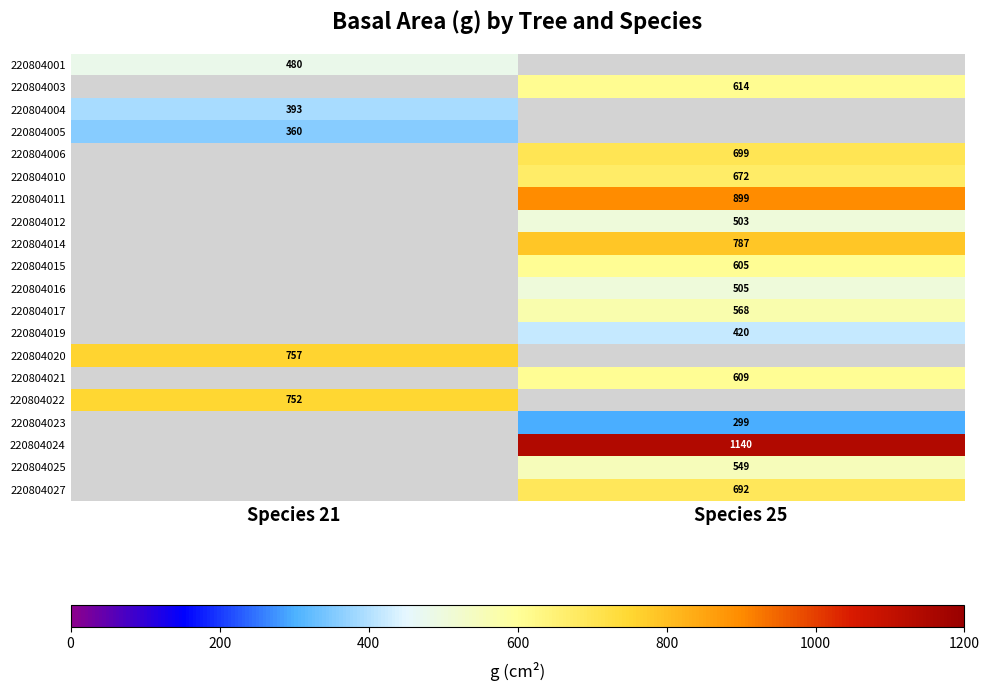

Is the value of 220804020 at Species 21 greater than the value of 220804023 at Species 25?

Yes